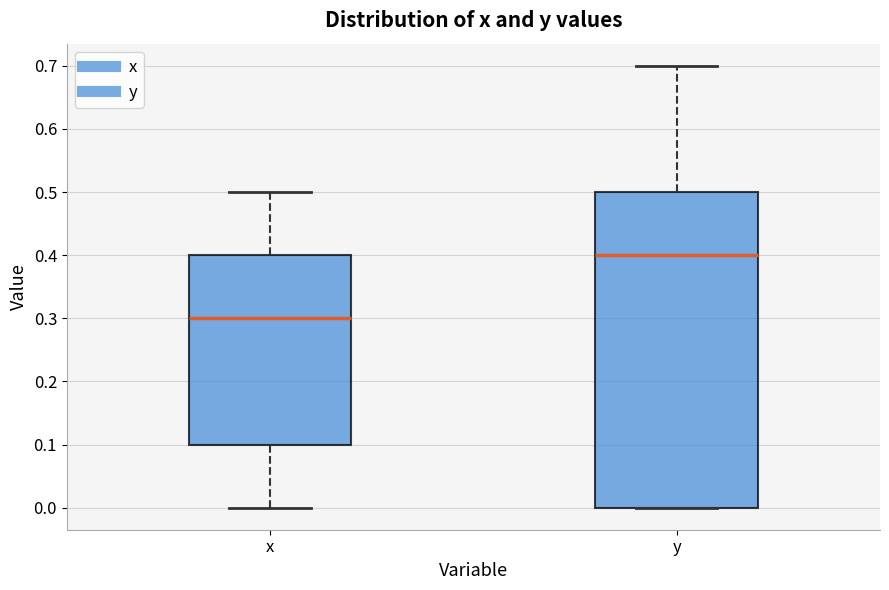

Reading left to right, read every box against the y-axis: the position of its median line, the range the box covers, and the ends of its whiskers. The values are not printed on the chart, so give them approximately, as read against the axis.

x: median 0.3, box 0.1 to 0.4, whiskers 0.0 to 0.5
y: median 0.4, box 0.0 to 0.5, whiskers 0.0 to 0.7